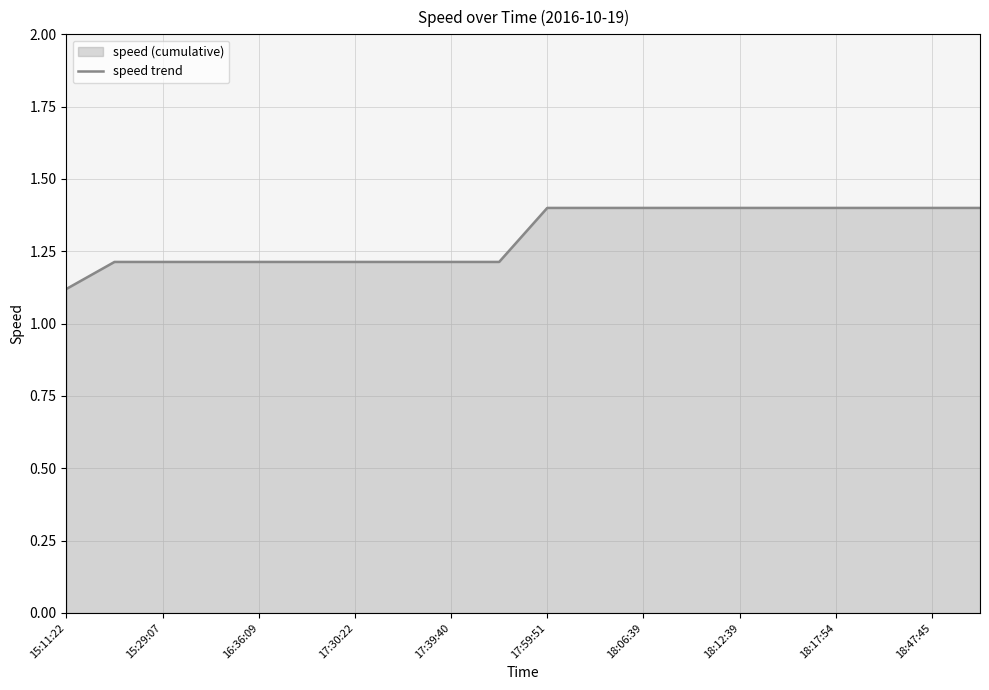

Reading left to right, transcribe all the data shown in this chart.

1.1	1.2	1.2	1.2	1.2	1.2	1.2	1.2	1.2	1.2	1.4	1.4	1.4	1.4	1.4	1.4	1.4	1.4	1.4	1.4